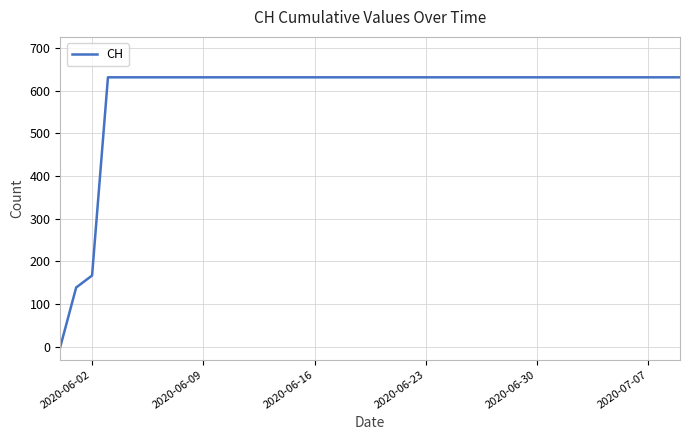

What is the maximum value shown in the chart?

631